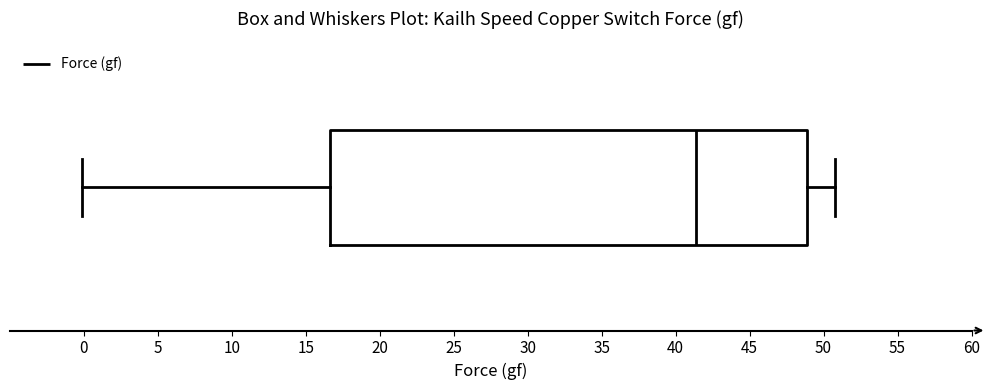

Read this box plot against the x-axis: the position of the median line, the range covered by the box, and the ends of both whiskers. The values are not printed on the chart, so give them approximately, as read against the axis.

median 41.5, box 16.5 to 49.0, whiskers 0.0 to 51.0